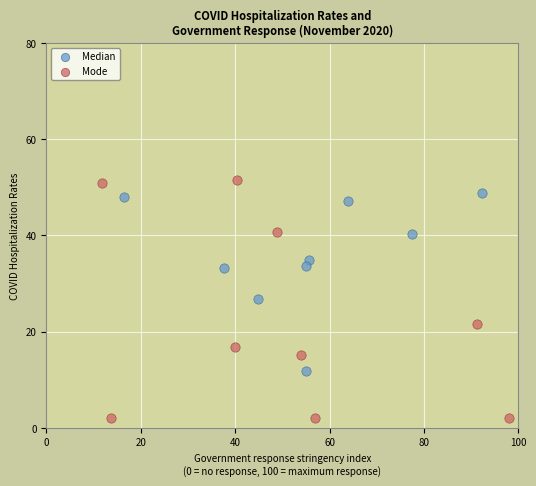

Which series reaches the minimum Y coordinate?

Mode